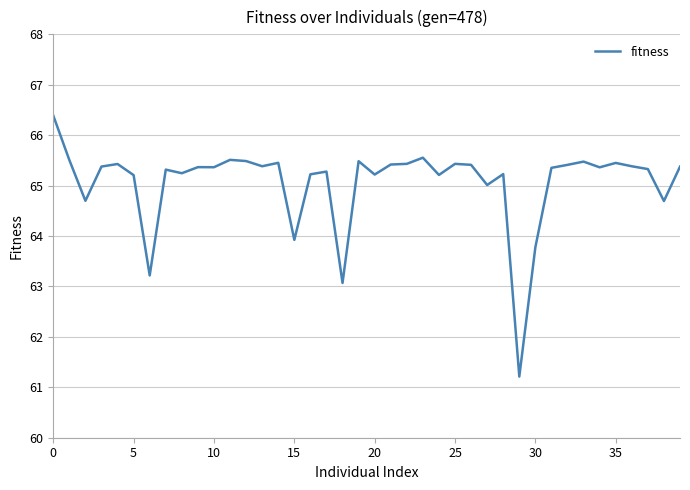

What is the greatest value displayed?

66.4